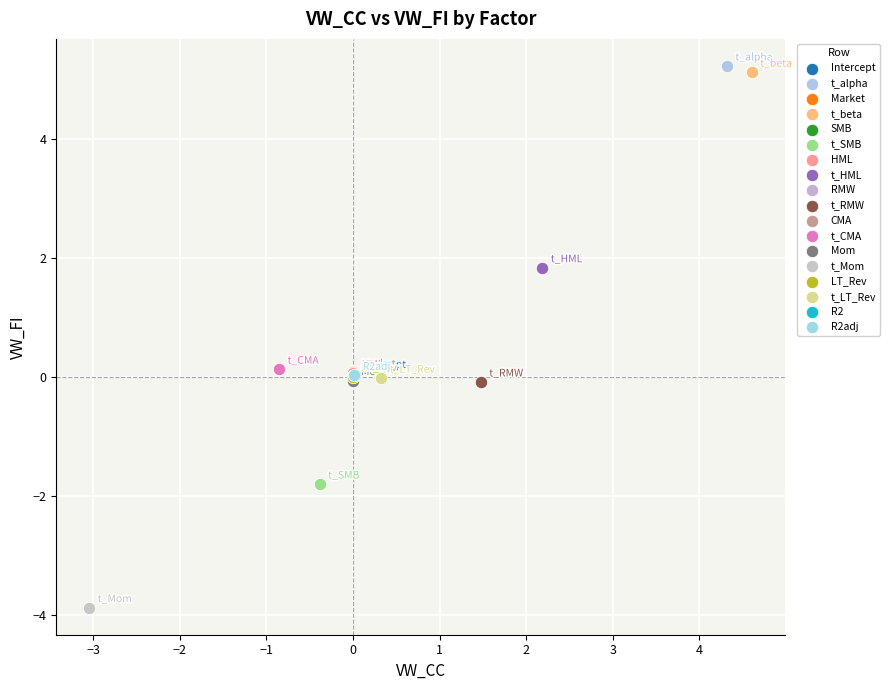

Which series contains the highest Y value?

t_alpha